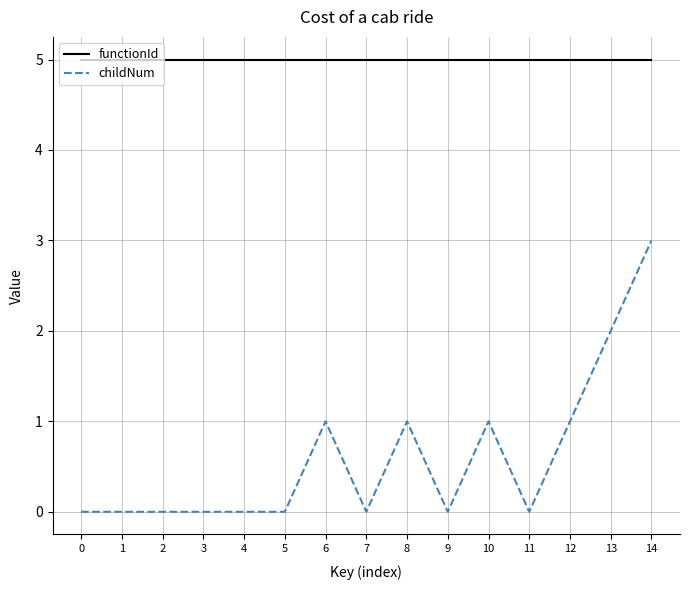

Rank the series by their average value, from lowest to highest.

childNum, functionId